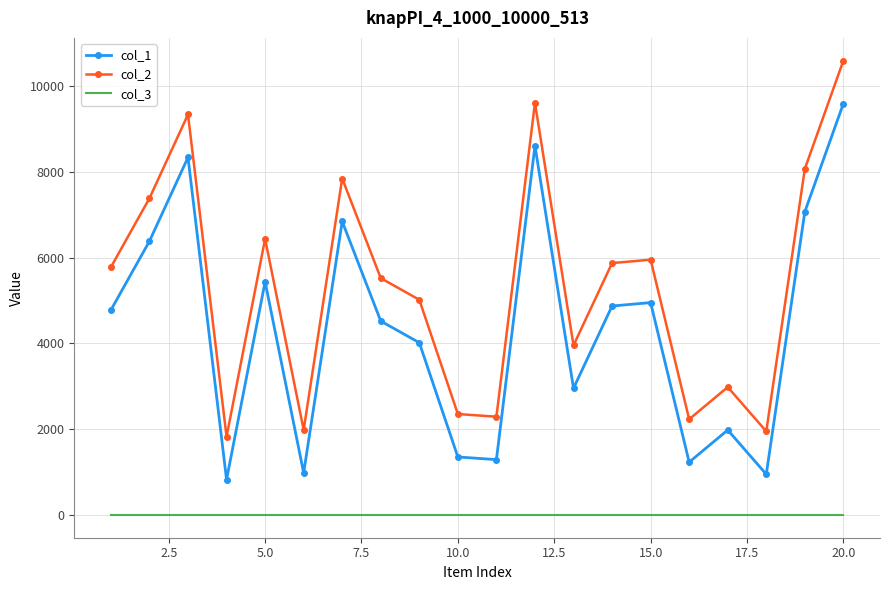

Rank the series by their average value, from highest to lowest.

col_2, col_1, col_3